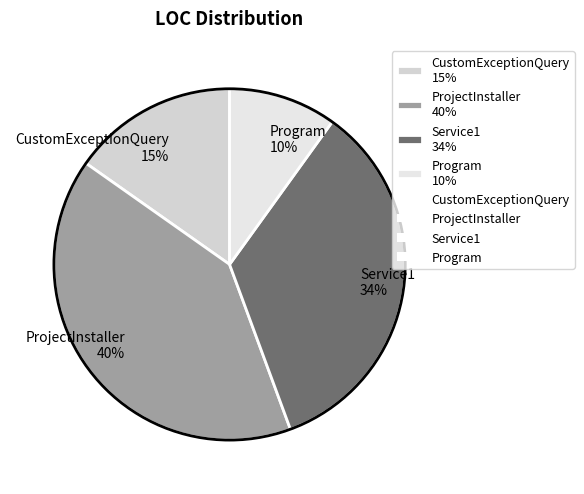

The Program slice represents 10% of the pie. True or false?

True